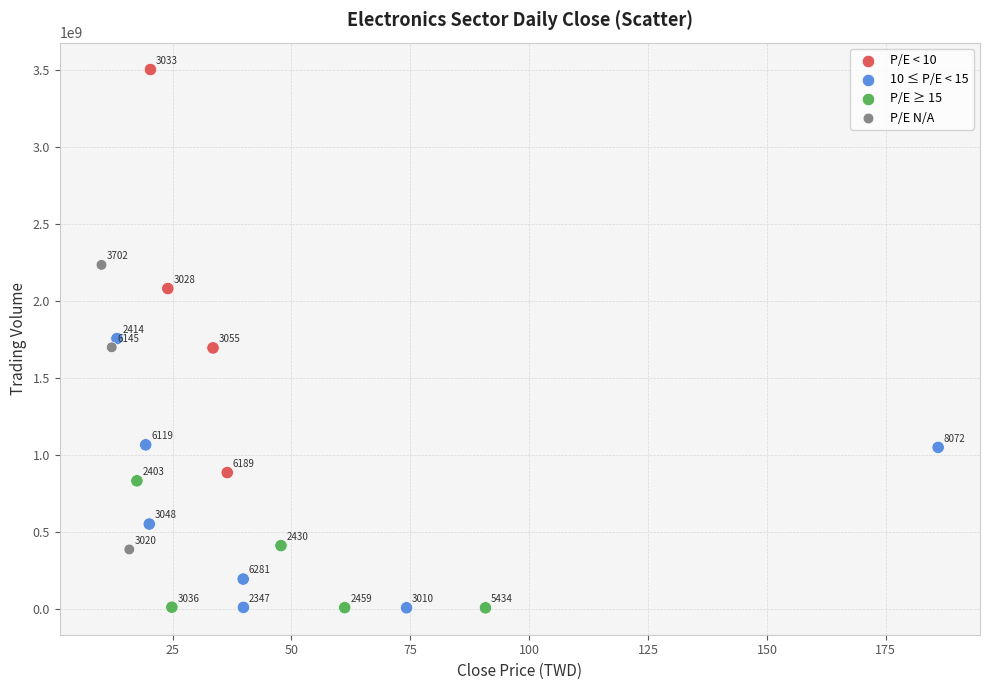

What Y value in the scatter plot is closest to 1755962219?

1756616463